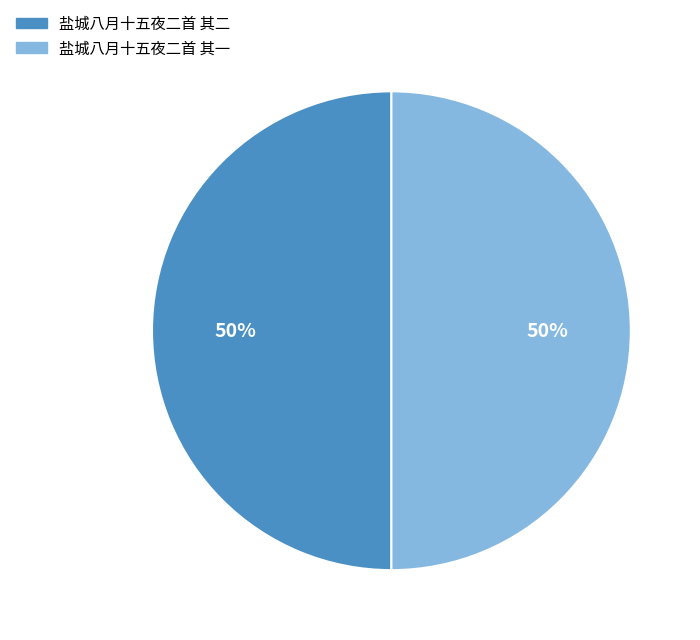

To the nearest percent, what is the combined percentage of 盐城八月十五夜二首 其一 and 盐城八月十五夜二首 其二?

100%